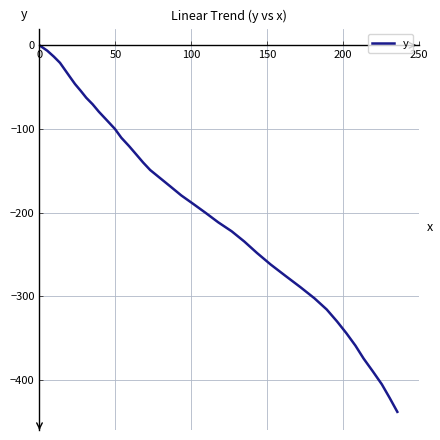

What is the minimum value shown in the chart?

-438.3